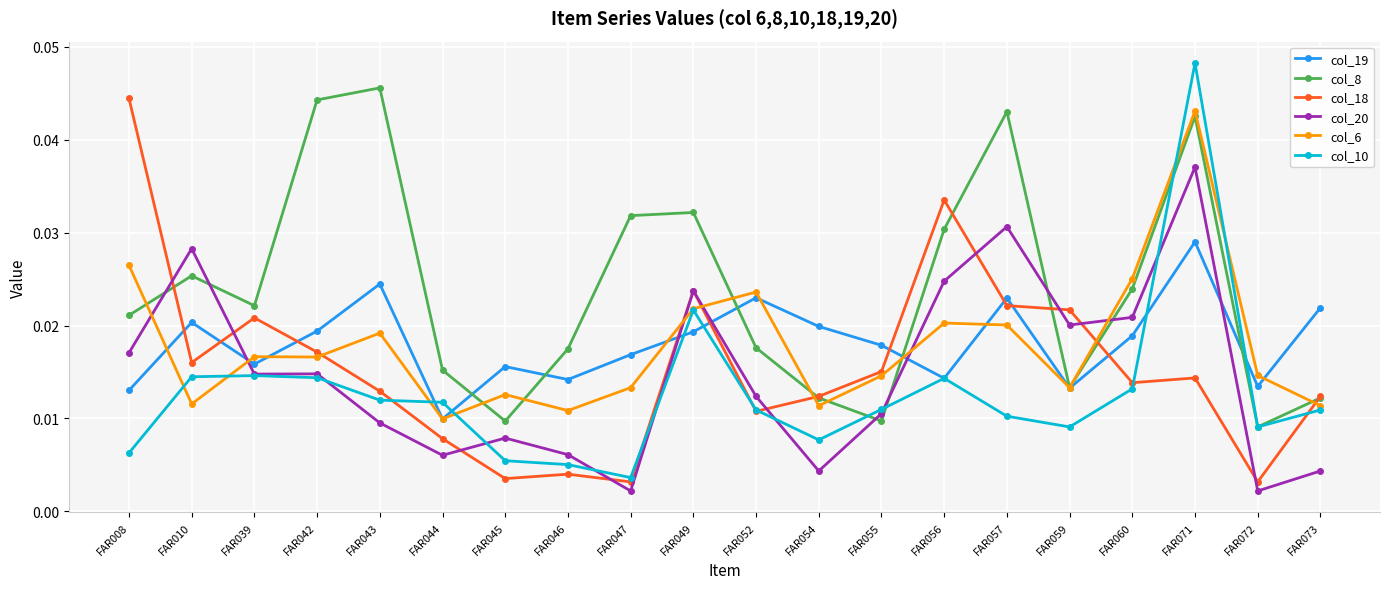

True or false: col_10 and col_8 cross at least once.

True